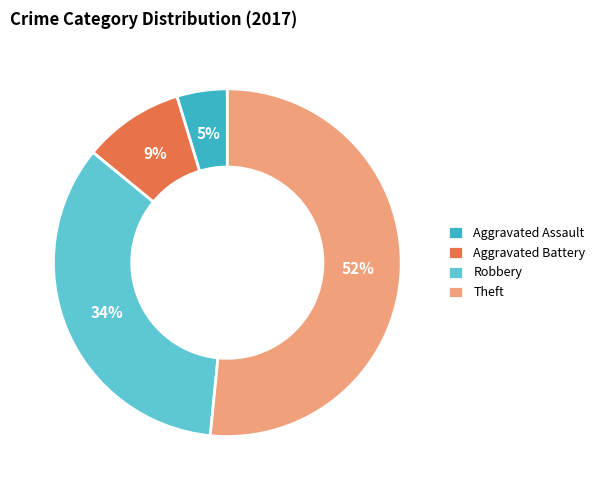

Approximately how many times larger is the value at Aggravated Assault compared to Theft?

0.1